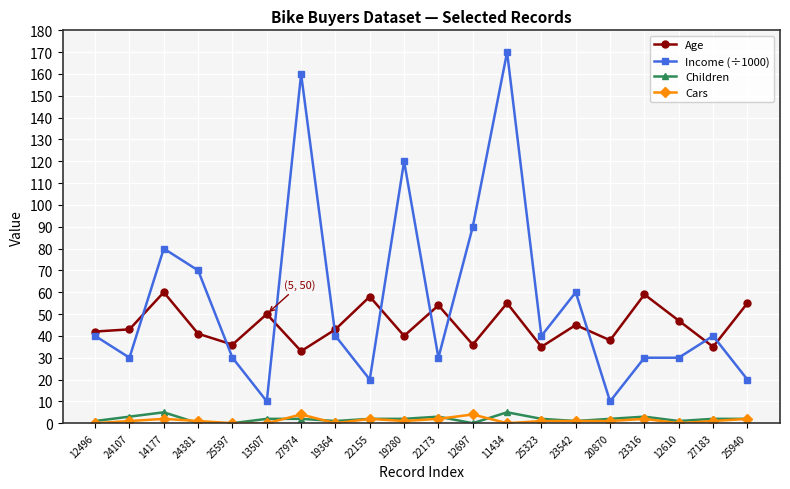

At how many categories does at least one series exceed 37?

19